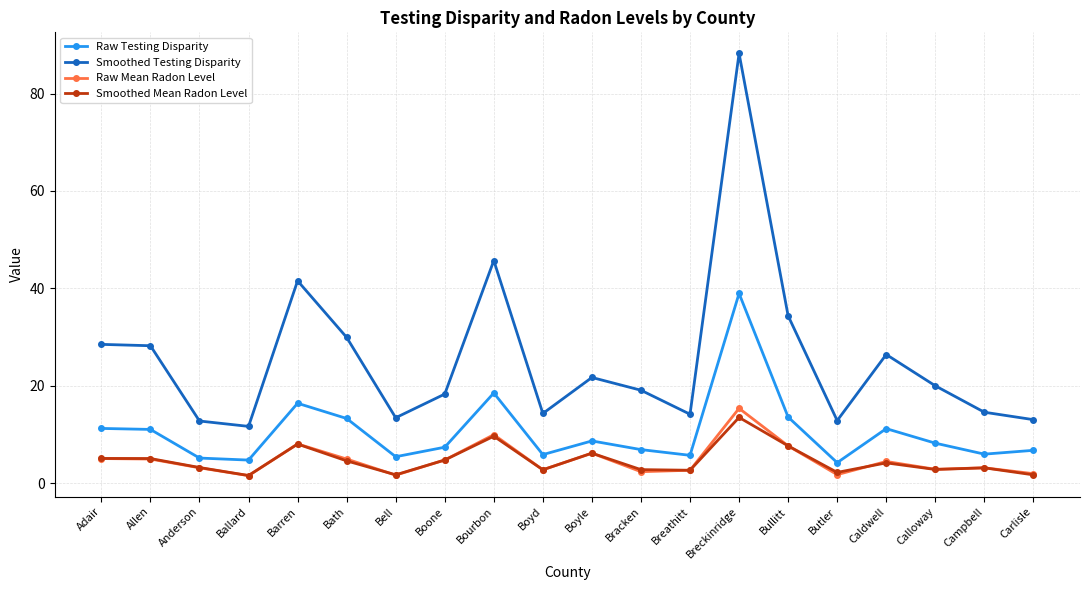

What is the lowest value of the Raw Mean Radon Level series?

1.6